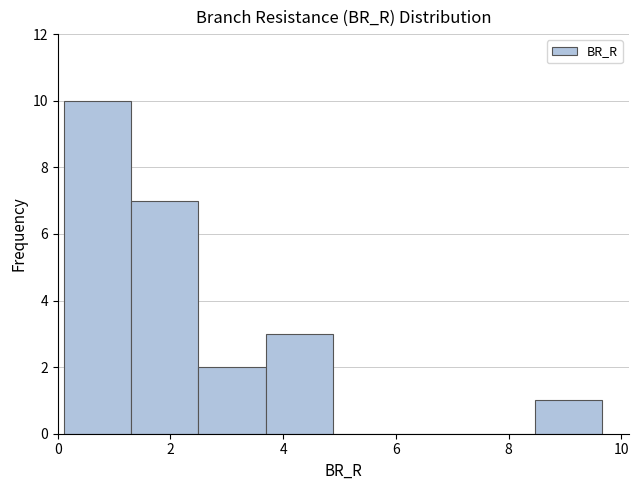

Which range on the x-axis has the tallest bar?

0.2 to 1.4